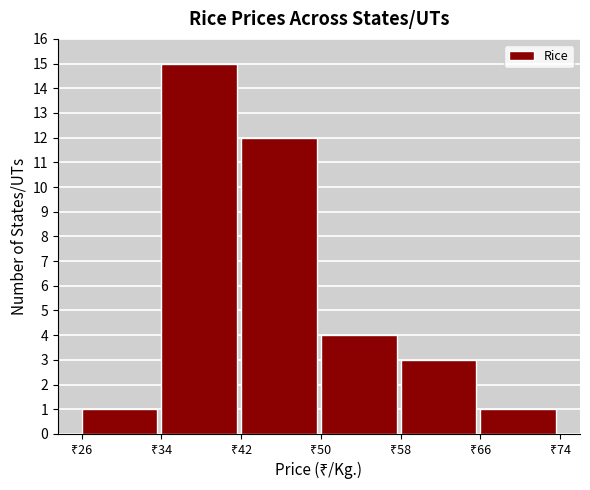

Reading left to right, transcribe this chart: for each bar, give the range it covers on the x-axis and its height. The values are not printed on the chart, so give them approximately, as read against the axis.

26 to 34: 1
34 to 42: 15
42 to 50: 12
50 to 58: 4
58 to 66: 3
66 to 74: 1